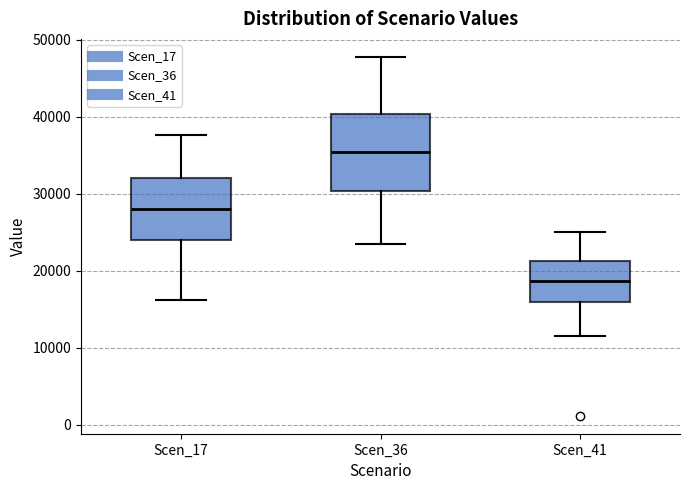

Comparing the boxes themselves (not the whiskers), which one is the tallest?

Scen_36